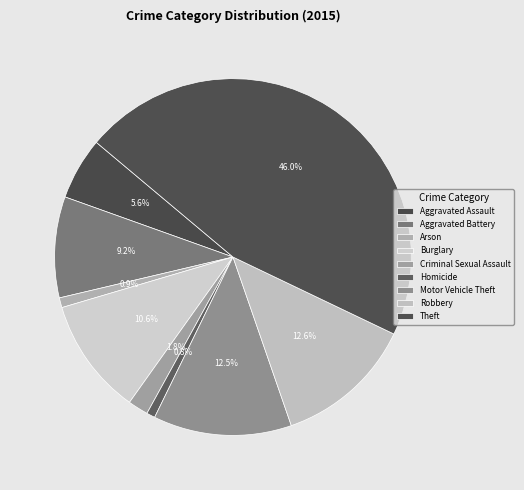

Between Burglary and Arson, which is larger?

Burglary